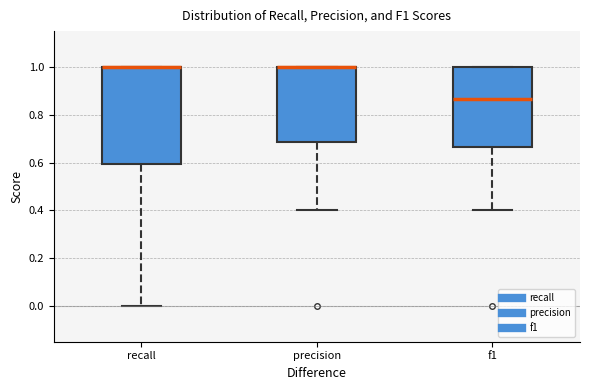

Reading left to right, read every box against the y-axis: the position of its median line, the range the box covers, and the ends of its whiskers. The values are not printed on the chart, so give them approximately, as read against the axis.

recall: median 1.00 (drawn on the box's upper edge), box 0.60 to 1.00, whiskers 0.00 to 1.00
precision: median 1.00 (drawn on the box's upper edge), box 0.68 to 1.00, whiskers 0.40 to 1.00
f1: median 0.86, box 0.66 to 1.00, whiskers 0.40 to 1.00